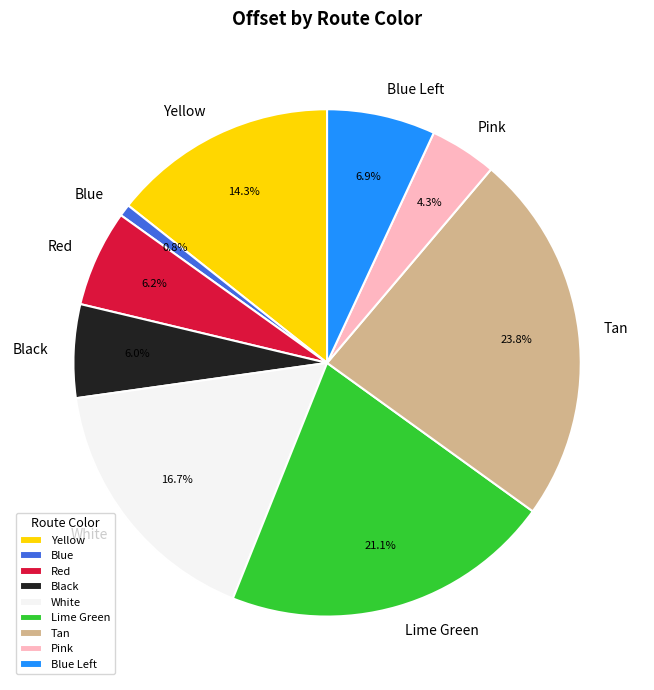

To the nearest percent, what percentage of the pie is Pink?

4%